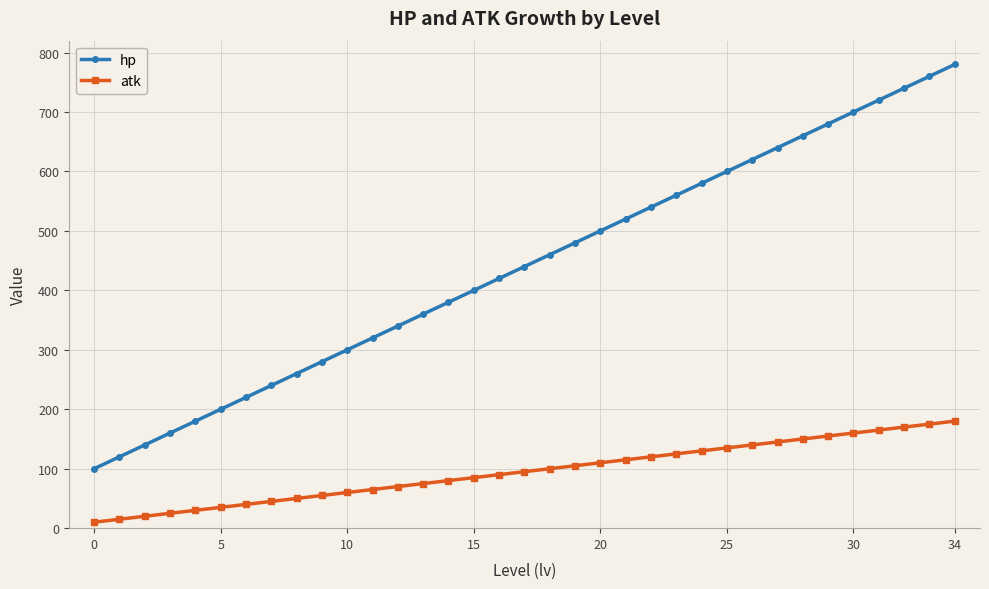

Is this an area chart (filled region under the line)?

No